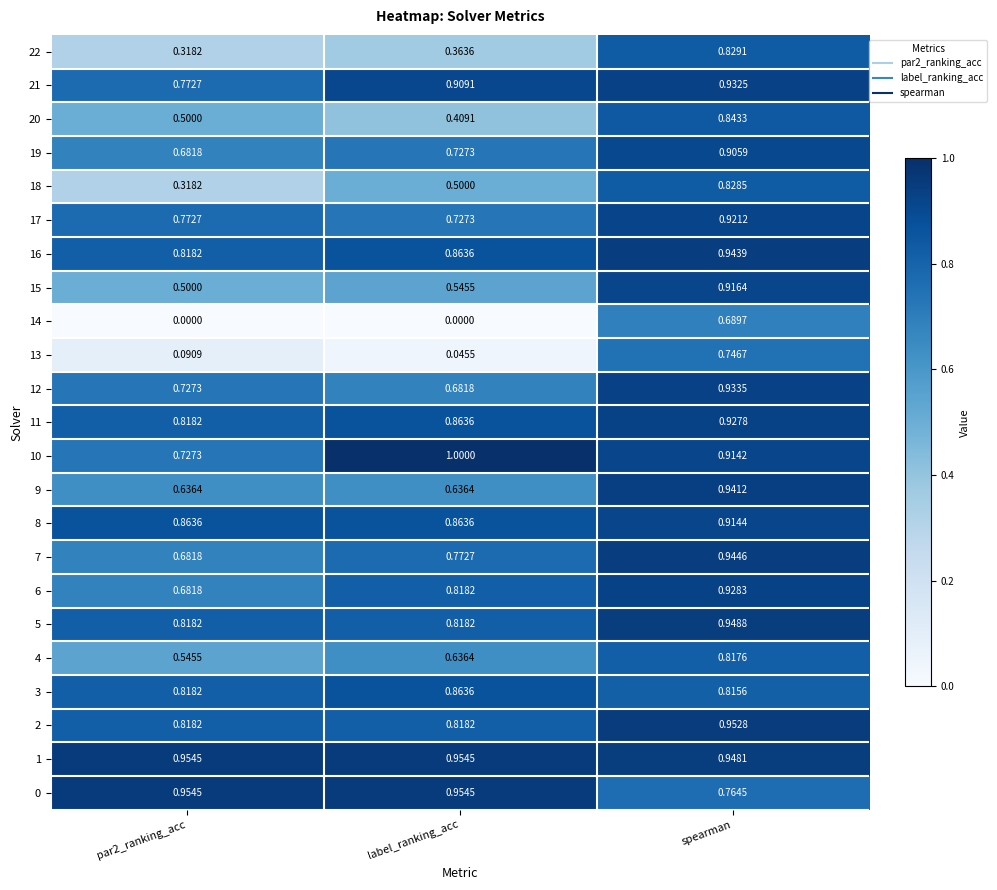

At how many categories does at least one series exceed 0?

3